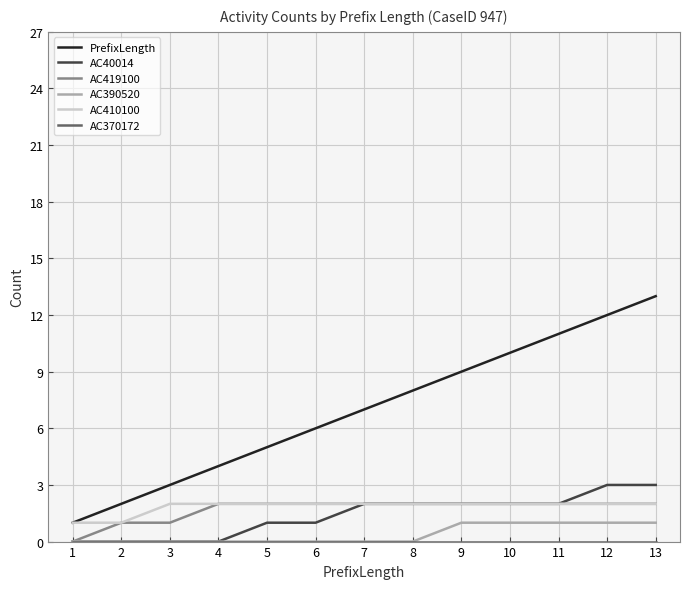

The value of AC419100 at 10 is 2. True or false?

True